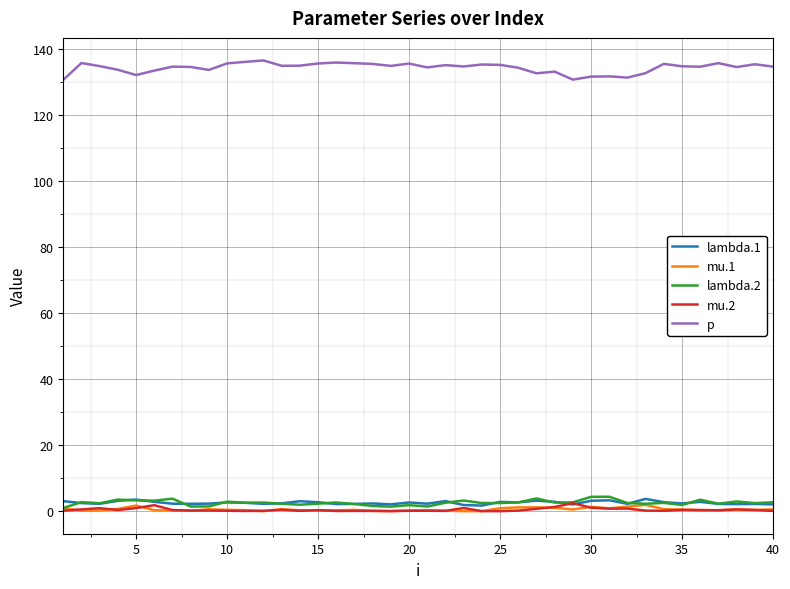

True or false: lambda.2 and p cross at least once.

False